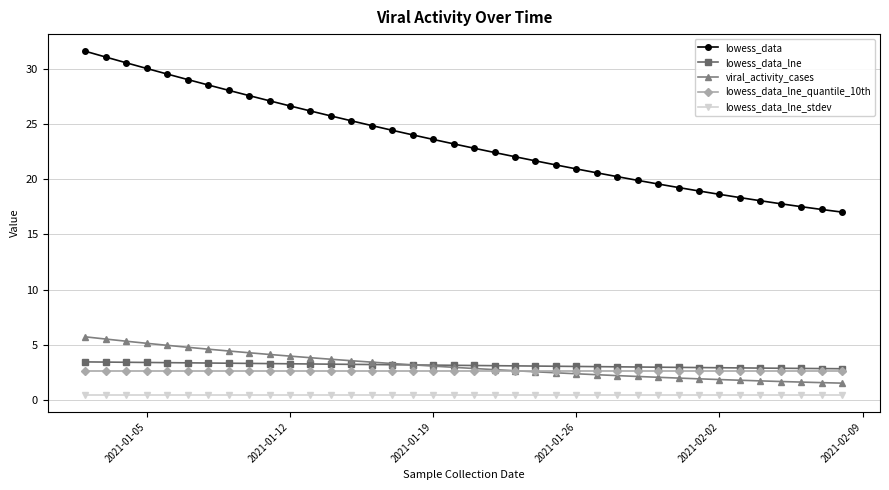

How many times do lowess_data_lne and viral_activity_cases cross each other?

1